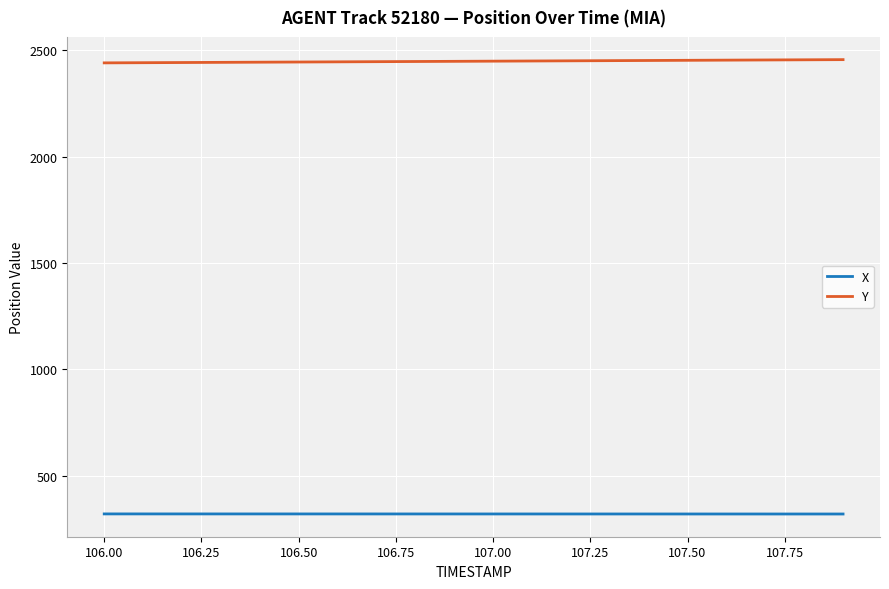

True or false: Y and X intersect in this chart.

False